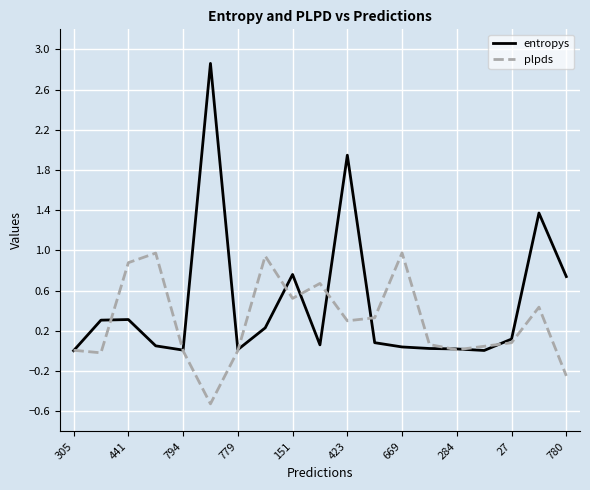

Which series has the widest spread of values?

entropys